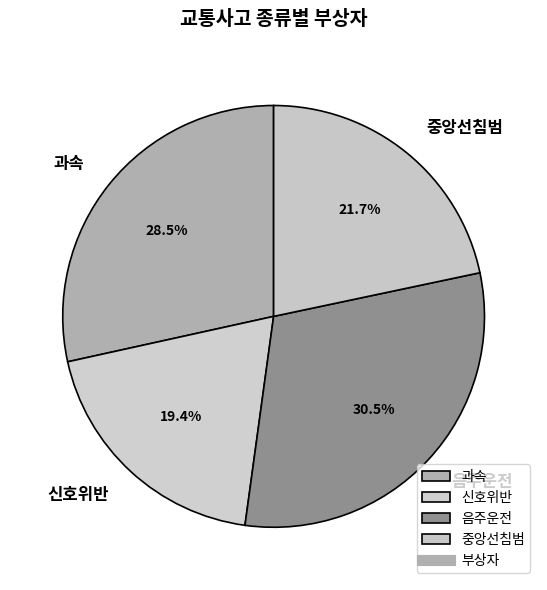

Is it true that 중앙선침범 is 22% of the pie?

True